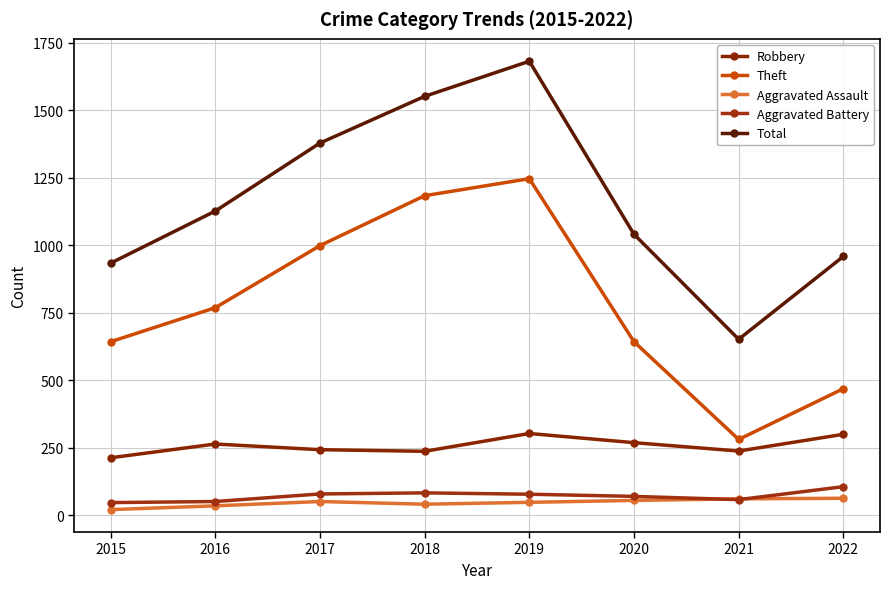

Rank the categories by Aggravated Battery value from highest to lowest.

2022, 2018, 2017, 2019, 2020, 2021, 2016, 2015